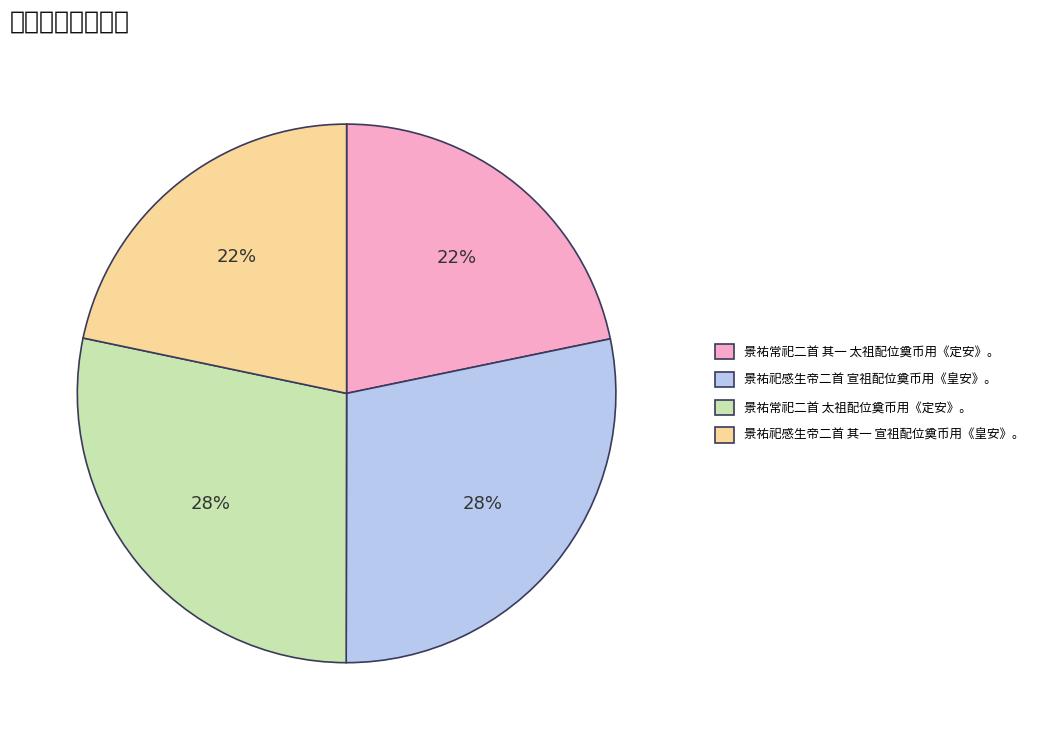

Combined, do 景祐祀感生帝二首 其一 宣祖配位奠币用《皇安》。 and 景祐常祀二首 其一 太祖配位奠币用《定安》。 account for over 50%?

No